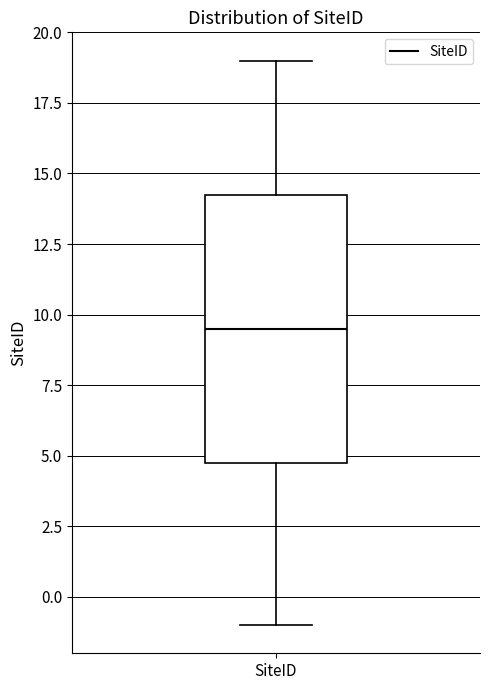

Read this box plot against the y-axis: the position of the median line, the range covered by the box, and the ends of both whiskers. The values are not printed on the chart, so give them approximately, as read against the axis.

median 9.5, box 5.0 to 14.5, whiskers -1.0 to 19.0